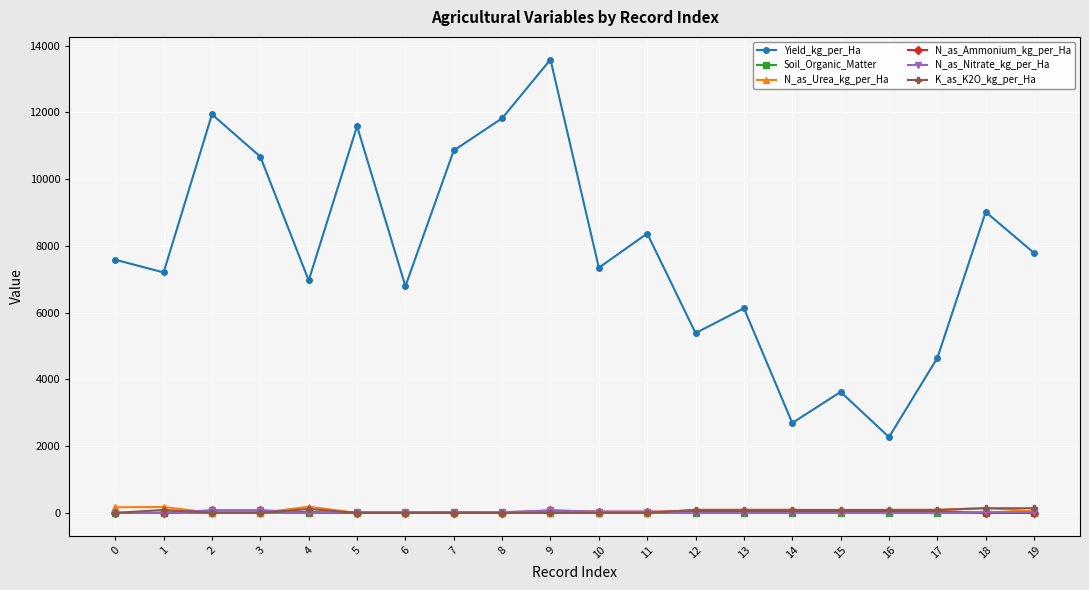

What is the value of the Yield_kg_per_Ha point at the 17th from the left?

2272.1